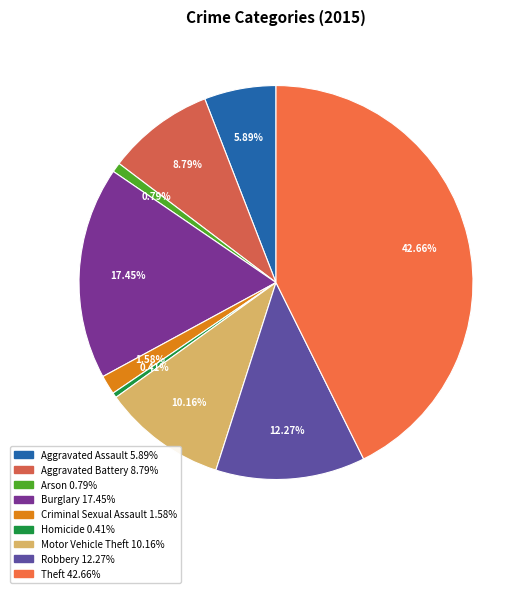

What portion of the pie excludes Homicide?

99.6%